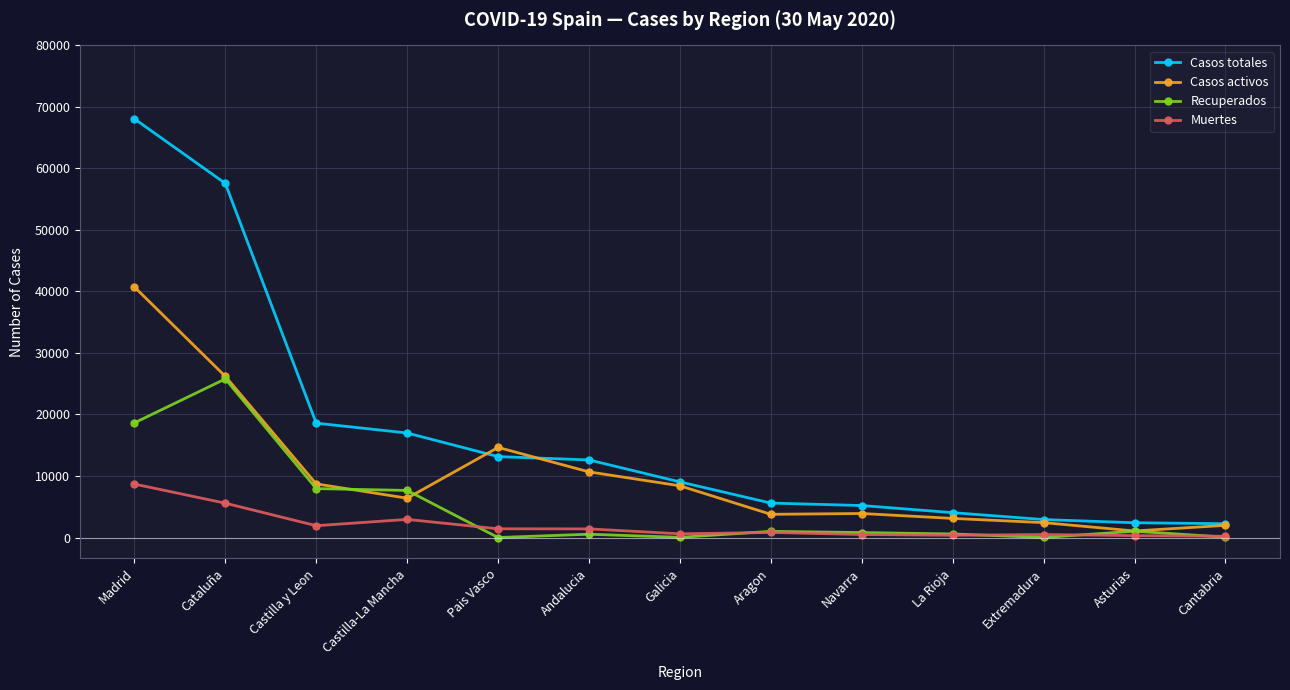

True or false: Casos totales and Recuperados intersect in this chart.

False